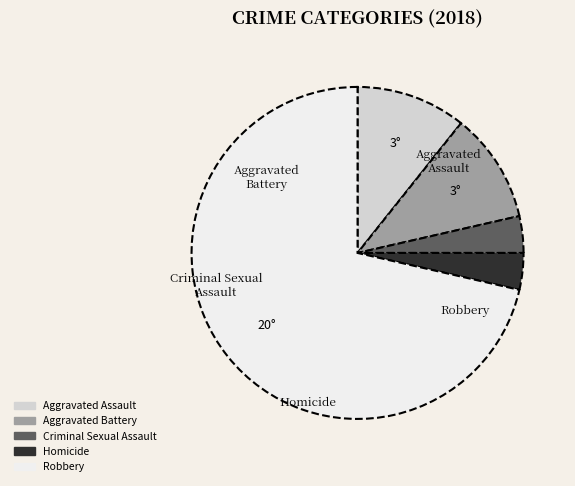

Is the sum of Robbery and Criminal Sexual Assault greater than half?

Yes